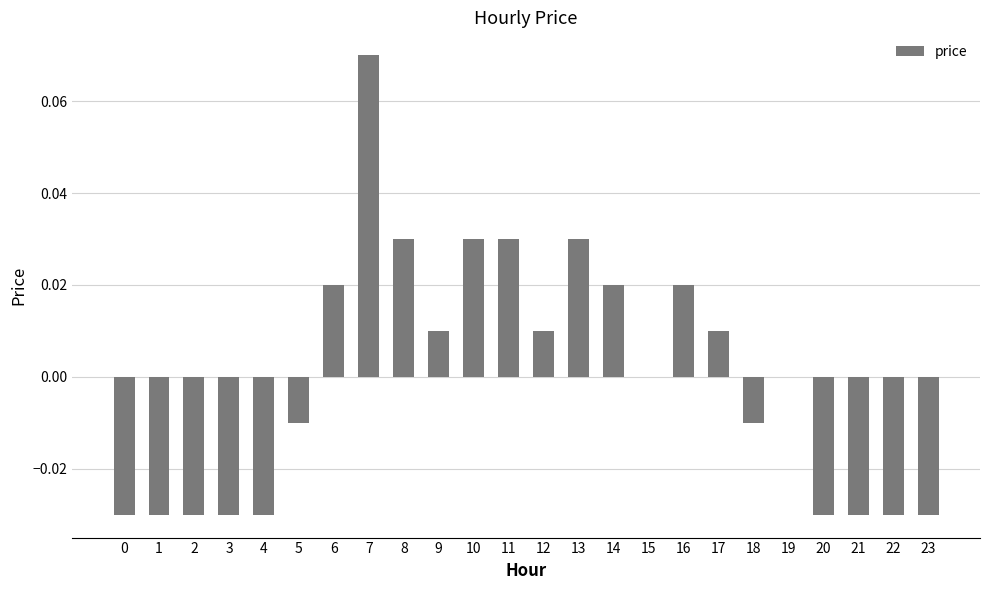

Is it true that the value at 6 is 0.0?

True